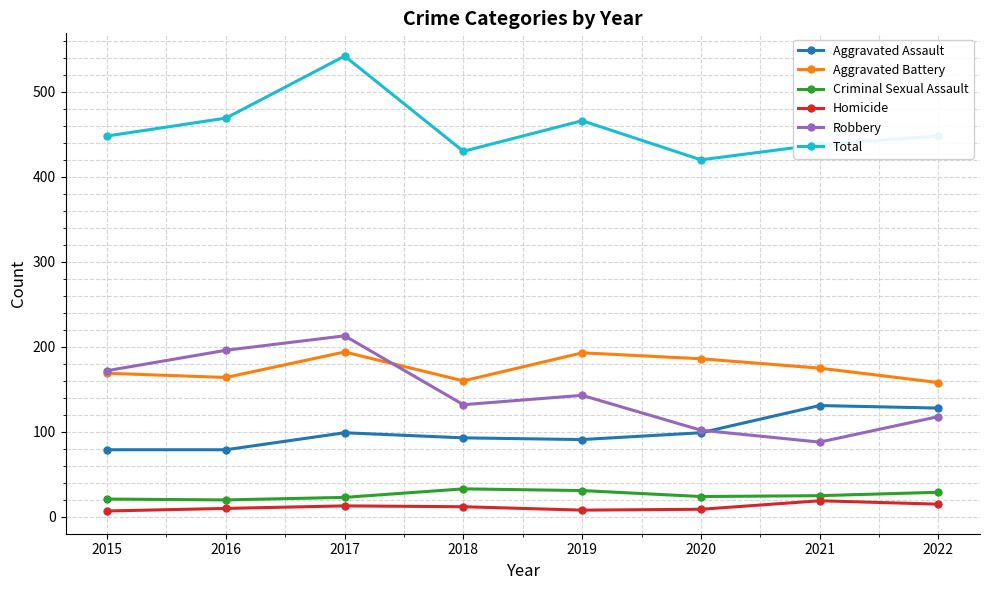

The Criminal Sexual Assault series shows 23 at 2017. True or false?

True